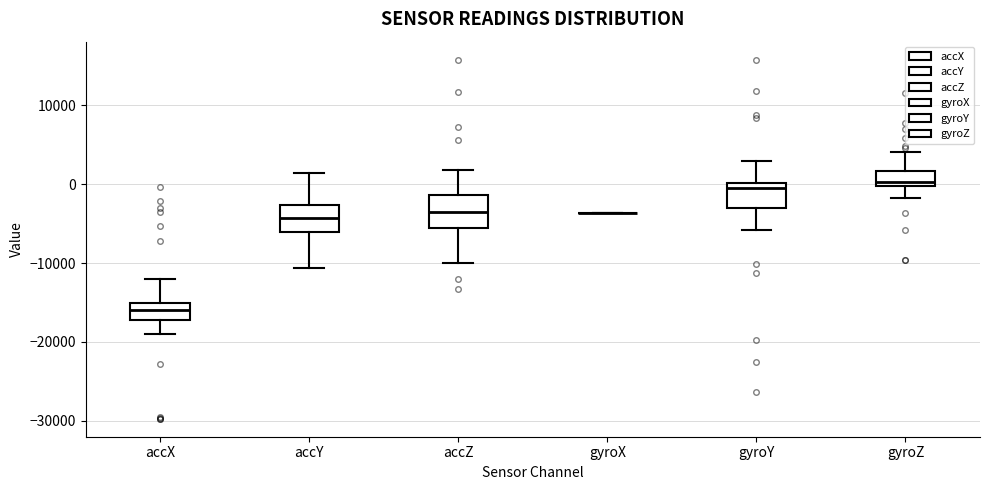

Where does the lower whisker of the box for gyroY end on the y-axis? The values are not printed on the chart, so give them approximately, as read against the axis.

-6000